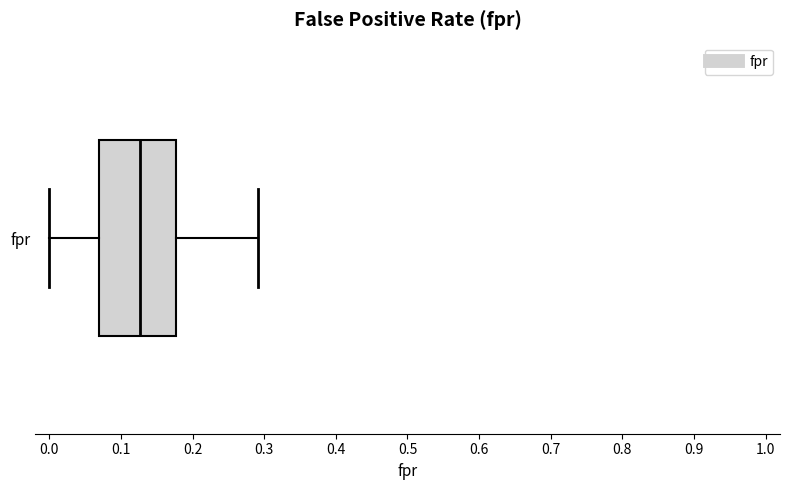

Read this box plot against the x-axis: the position of the median line, the range covered by the box, and the ends of both whiskers. The values are not printed on the chart, so give them approximately, as read against the axis.

median 0.13, box 0.07 to 0.18, whiskers 0.00 to 0.29